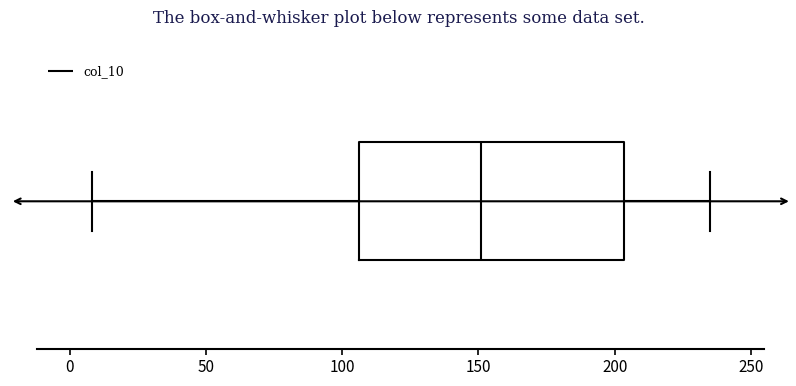

Where does the left whisker of the box end on the x-axis? The values are not printed on the chart, so give them approximately, as read against the axis.

10